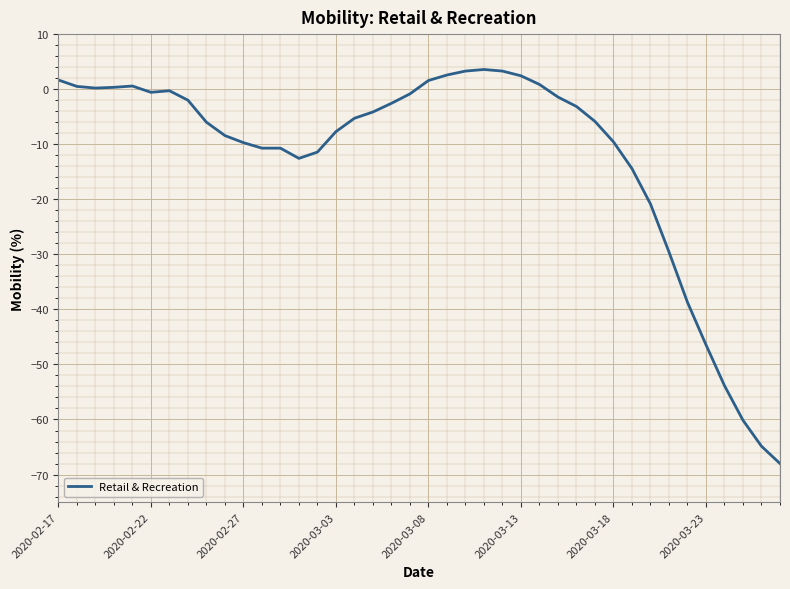

What is the difference between the maximum and minimum values?

71.6